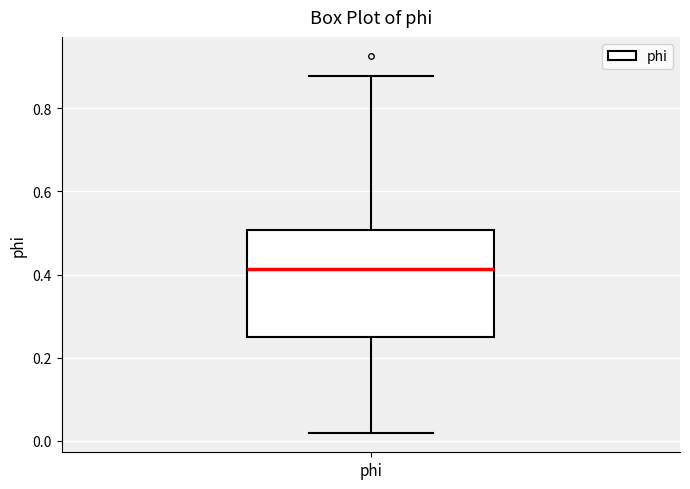

Where does the median line of the box for phi sit on the y-axis? The values are not printed on the chart, so give them approximately, as read against the axis.

0.42